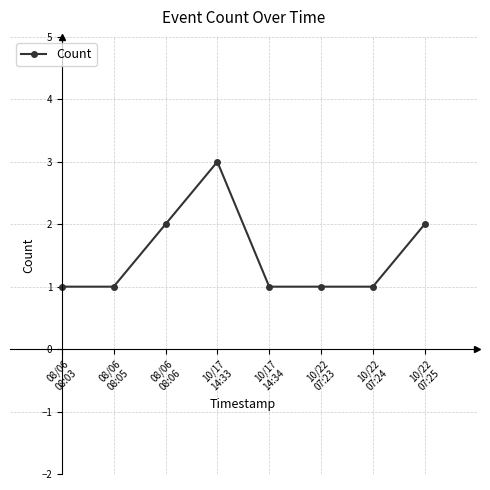

What is the label of the 7th point from the right?

08/06
08:05